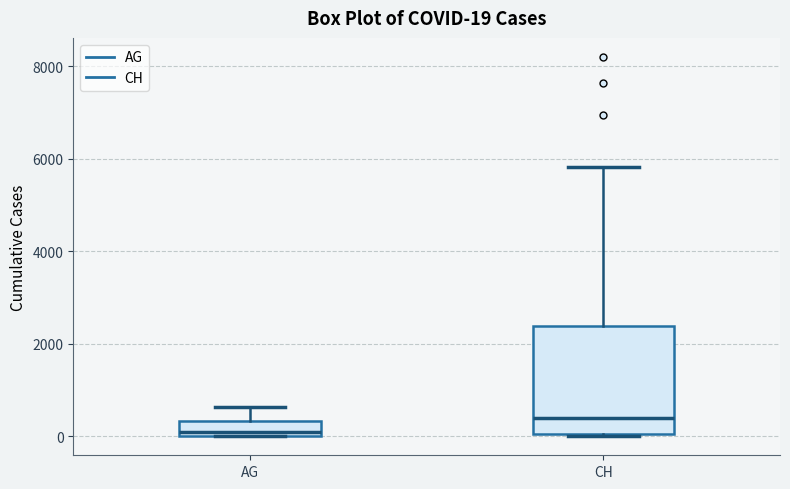

Which box is the tallest, from its lower edge to its upper edge?

CH